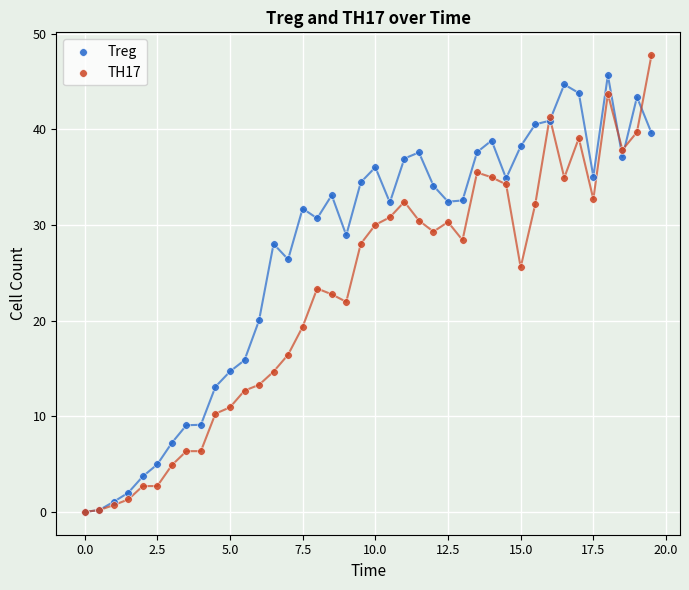

Which series has the widest spread of Y values?

TH17